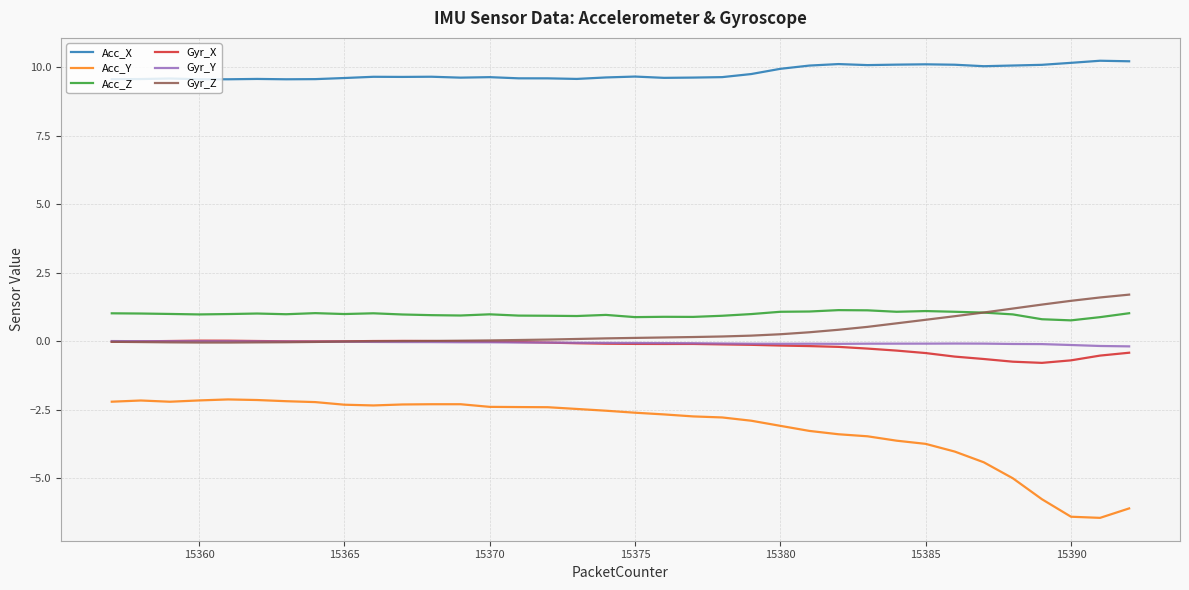

True or false: Acc_Z and Gyr_X intersect in this chart.

False